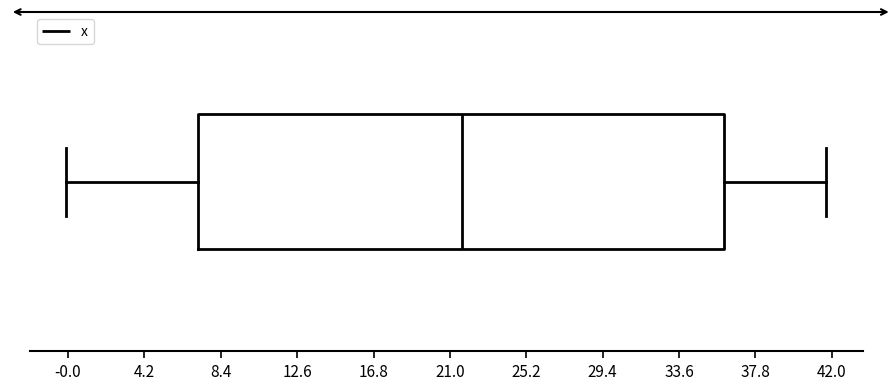

Where does the median line of the box sit on the x-axis? The values are not printed on the chart, so give them approximately, as read against the axis.

21.5